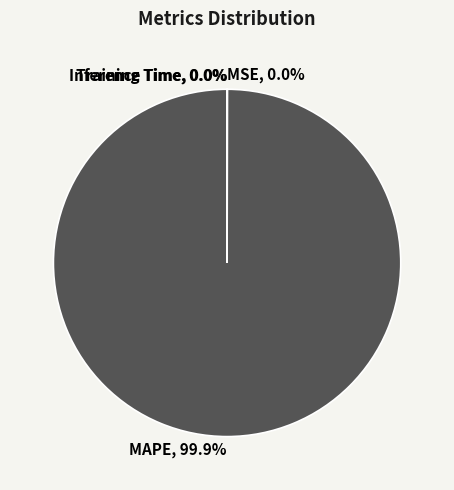

To the nearest percent, what is the difference between the largest and smallest slice percentages?

100%